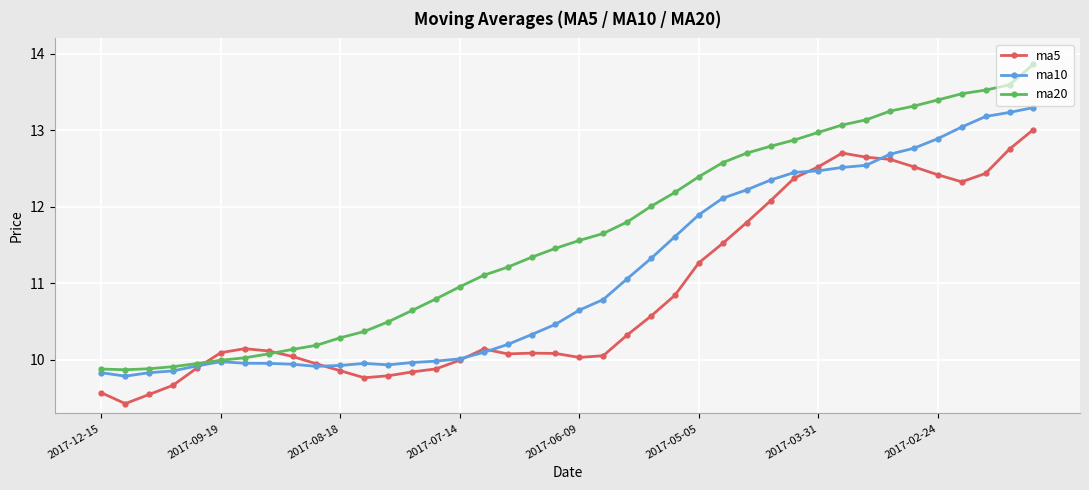

How many times do ma10 and ma5 cross each other?

6